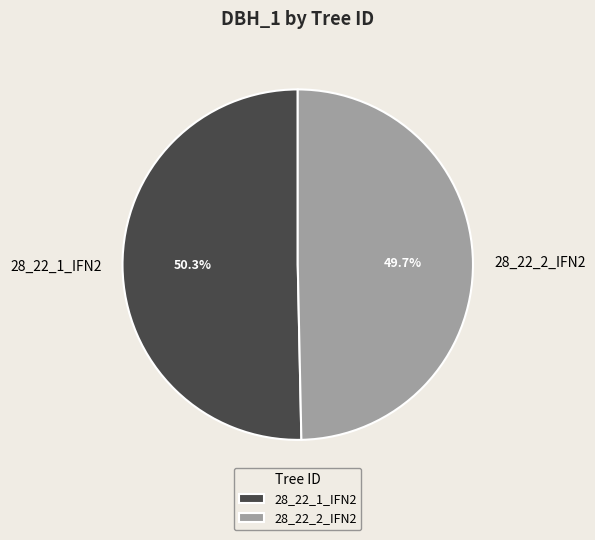

What is the ratio of the value at 28_22_2_IFN2 to the value at 28_22_1_IFN2?

1.0